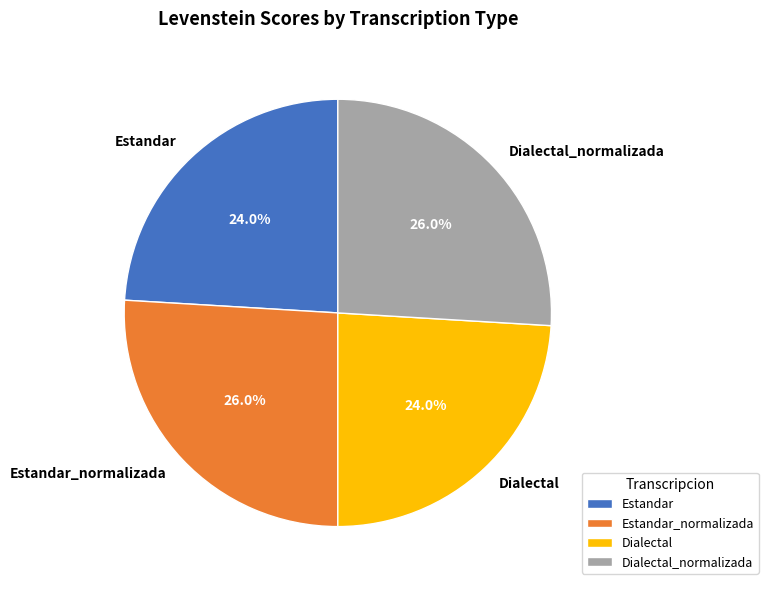

The Dialectal slice represents 24% of the pie. True or false?

True